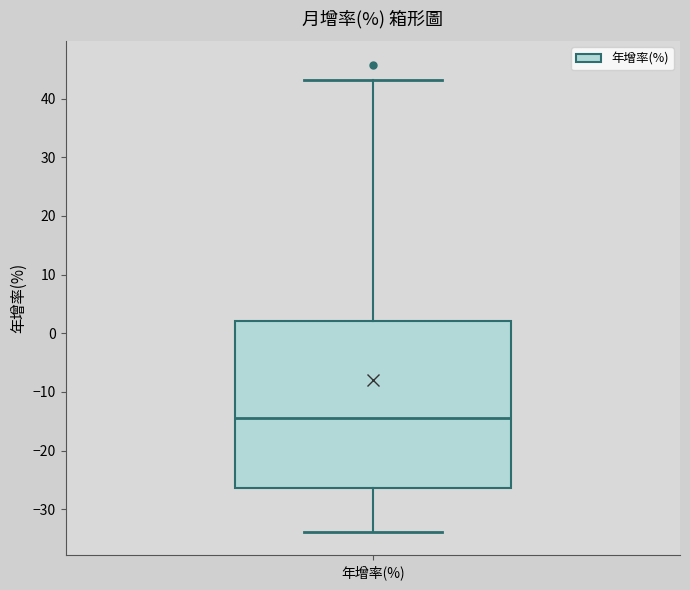

Read this box plot against the y-axis: the position of the median line, the range covered by the box, and the ends of both whiskers. The values are not printed on the chart, so give them approximately, as read against the axis.

median -14, box -26 to 2, whiskers -34 to 43